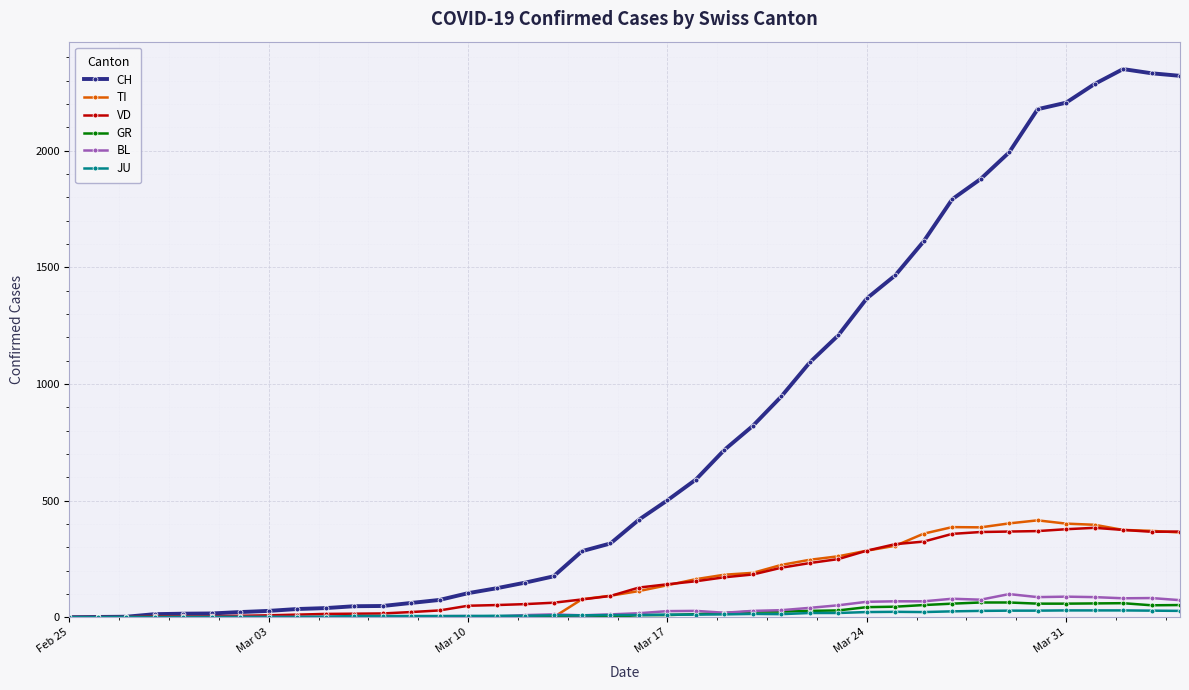

What is the highest value of the BL series?

99